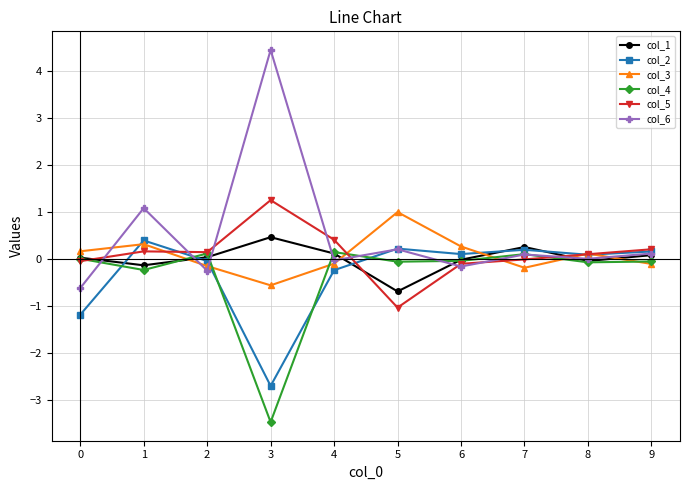

How many values in the col_2 series exceed 0?

6